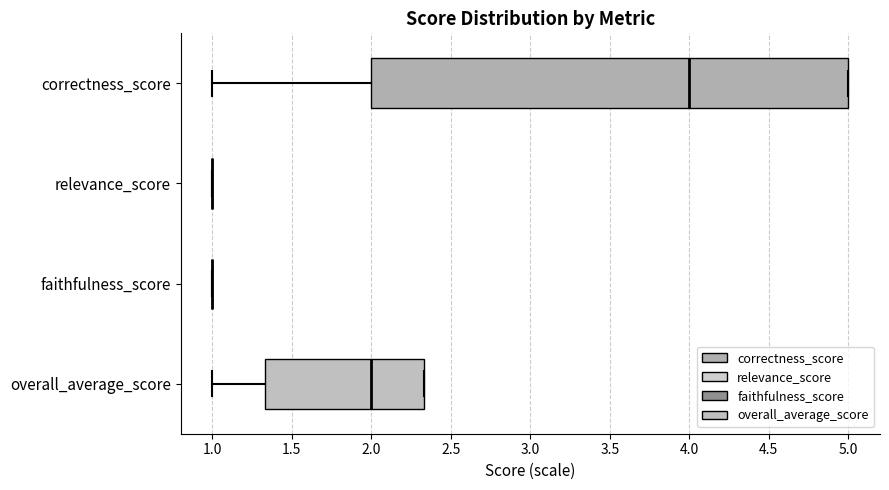

Reading bottom to top, read every box against the x-axis: the position of its median line, the range the box covers, and the ends of its whiskers. The values are not printed on the chart, so give them approximately, as read against the axis.

overall_average_score: median 2.00, box 1.35 to 2.35, whiskers 1.00 to 2.35
faithfulness_score: box collapsed to a line at 1.00, whiskers 1.00 to 1.00
relevance_score: box collapsed to a line at 1.00, whiskers 1.00 to 1.00
correctness_score: median 4.00, box 2.00 to 5.00, whiskers 1.00 to 5.00